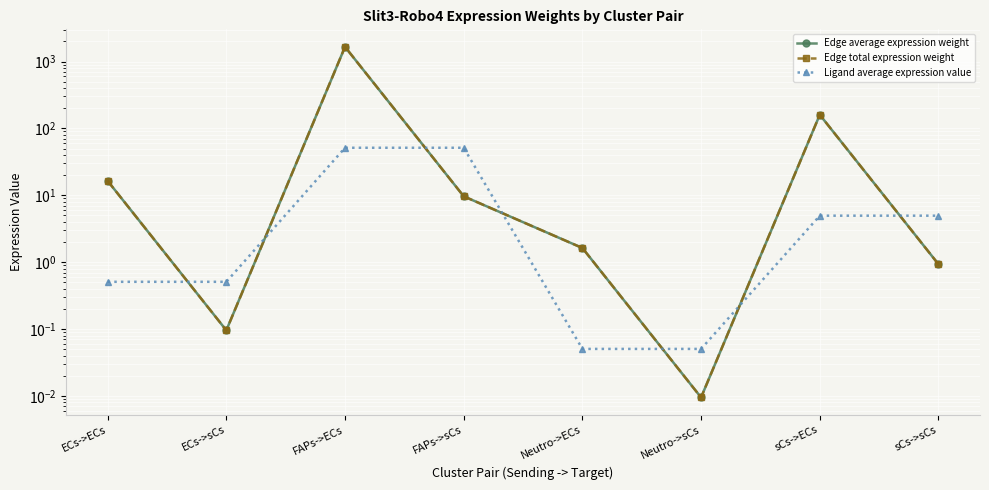

Reading left to right, extract all data points from this chart.

Edge average expression weight: 16.4	0.1	1655.6	9.7	1.6	0.0	159.8	0.9
Edge total expression weight: 16.4	0.1	1655.6	9.7	1.6	0.0	159.8	0.9
Ligand average expression value: 0.5	0.5	51.3	51.3	0.1	0.1	5.0	5.0